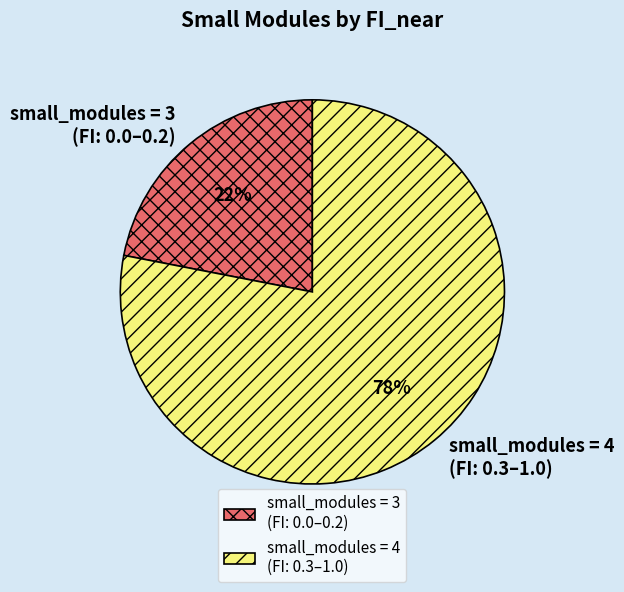

How many slices are in this pie chart?

2